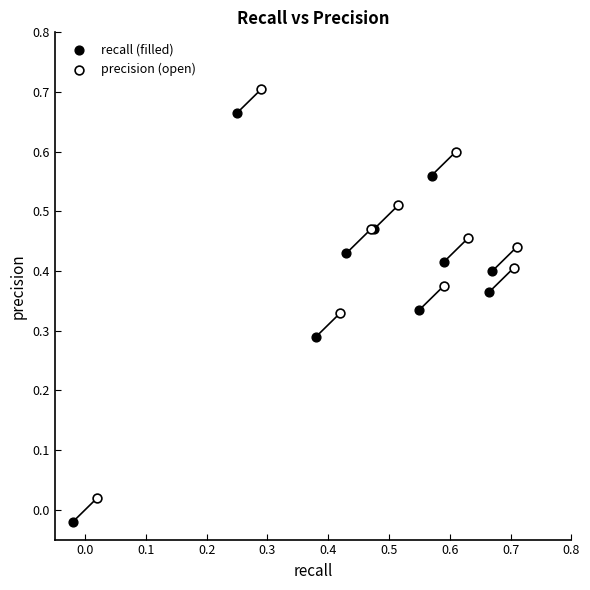

Which series reaches the maximum Y coordinate?

precision (open)